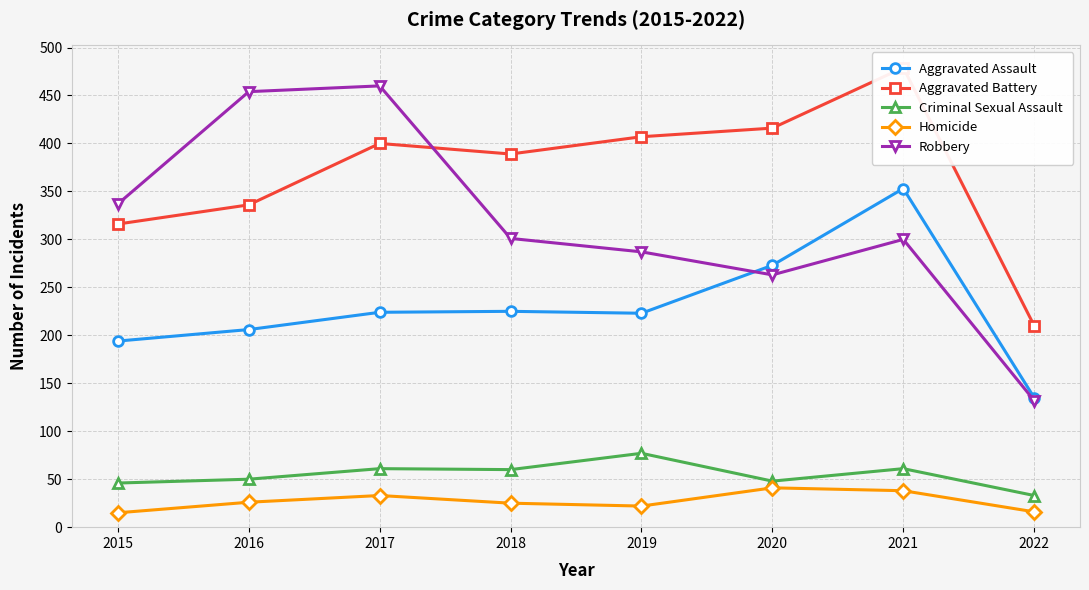

True or false: Aggravated Battery and Robbery cross at least once.

True